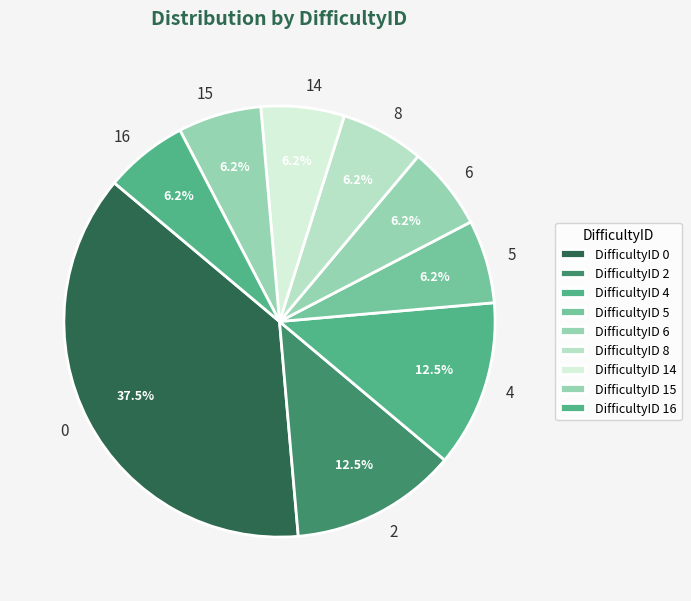

How many segments does this pie chart have?

9